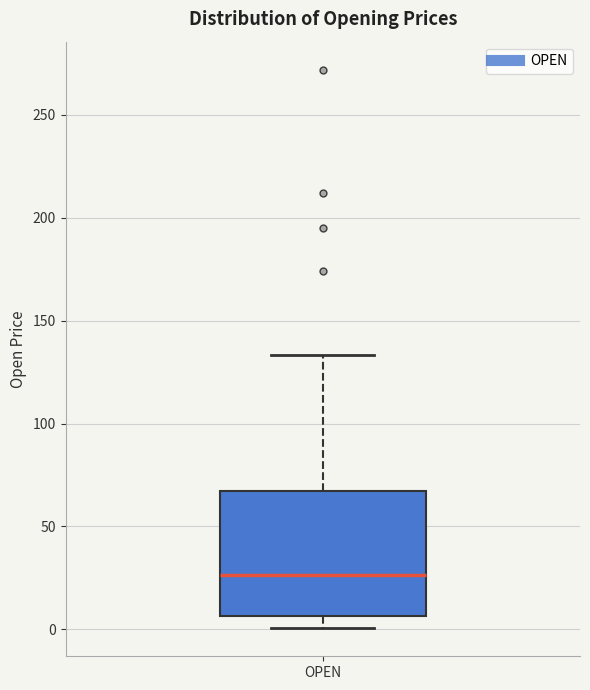

Transcribe this box plot: give where the median line is, the range the box spans, and where the two whiskers end, as read against the y-axis. The values are not printed on the chart, so give them approximately, as read against the axis.

median 25, box 5 to 65, whiskers 0 to 135